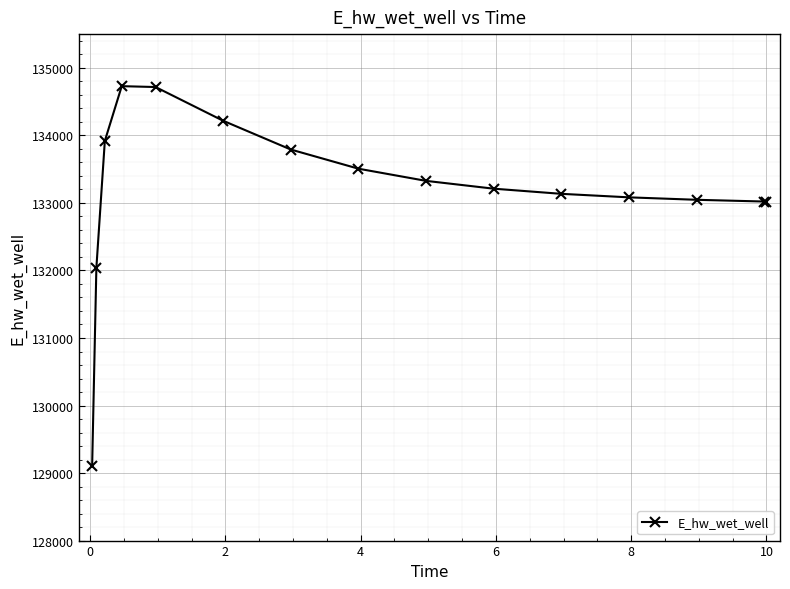

What is the difference between the maximum and minimum values?

5621.3